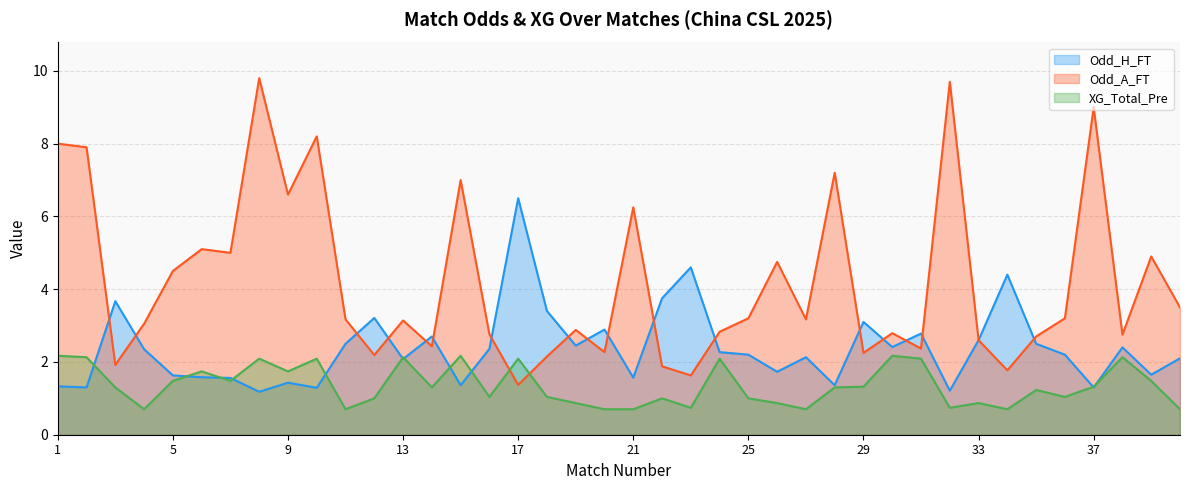

What is the sum of all XG_Total_Pre values?

54.1